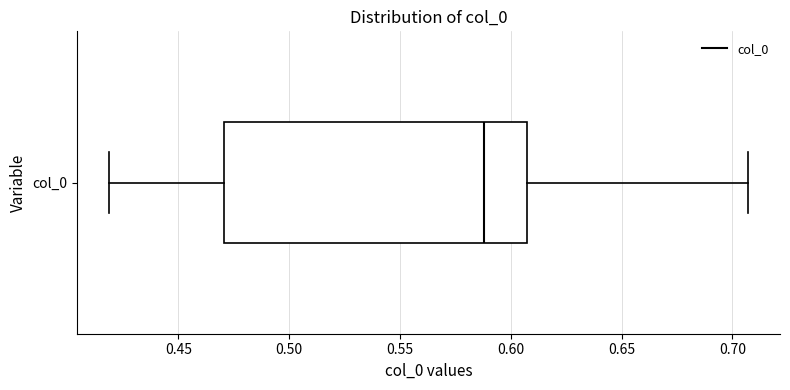

Read this box plot against the x-axis: the position of the median line, the range covered by the box, and the ends of both whiskers. The values are not printed on the chart, so give them approximately, as read against the axis.

median 0.590, box 0.470 to 0.605, whiskers 0.420 to 0.705